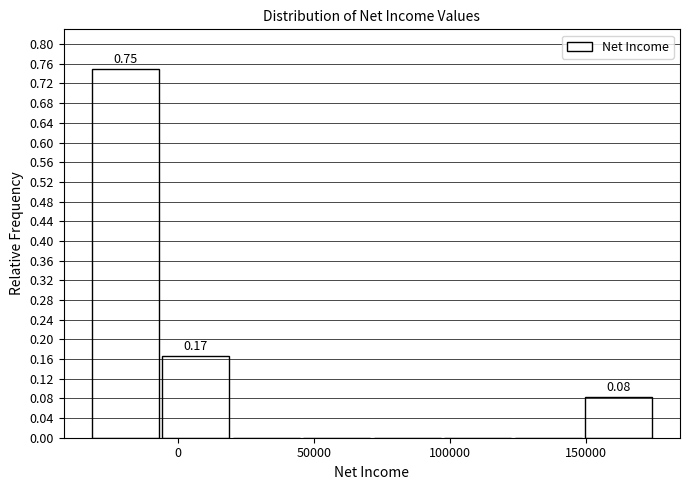

Over which range of the x-axis is the bar tallest?

-30000 to -5000